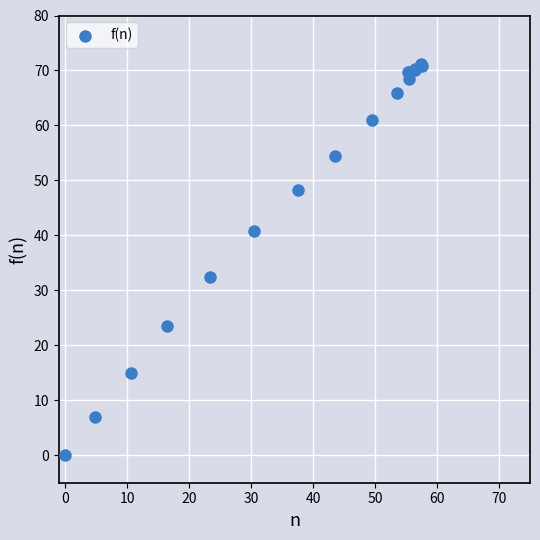

What Y value in the scatter plot is closest to 35?

32.5